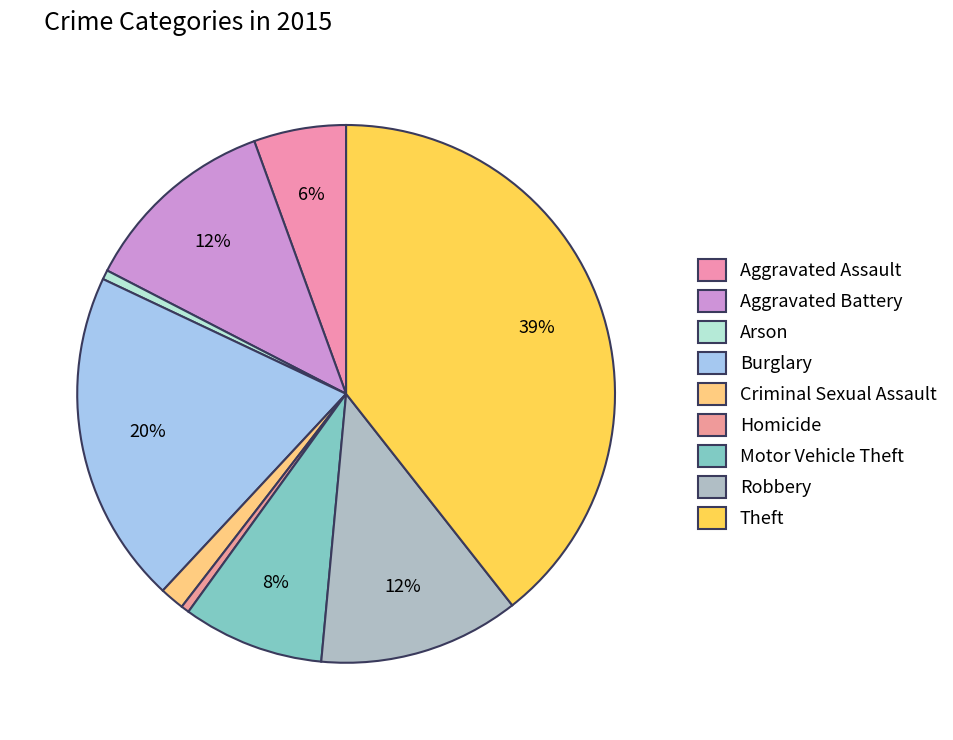

How many slices are in this pie chart?

9